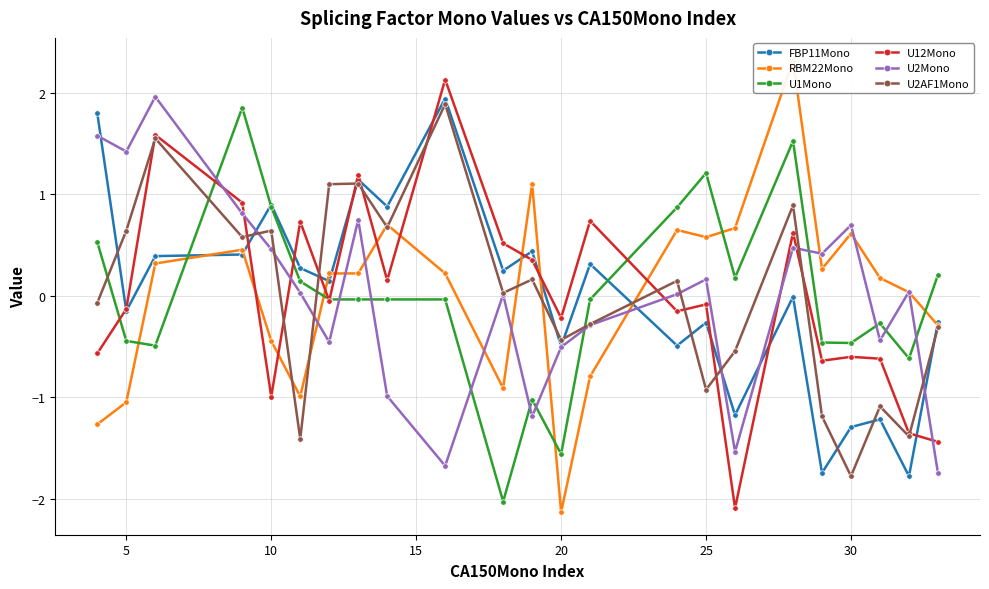

What is the lowest value of the FBP11Mono series?

-1.8